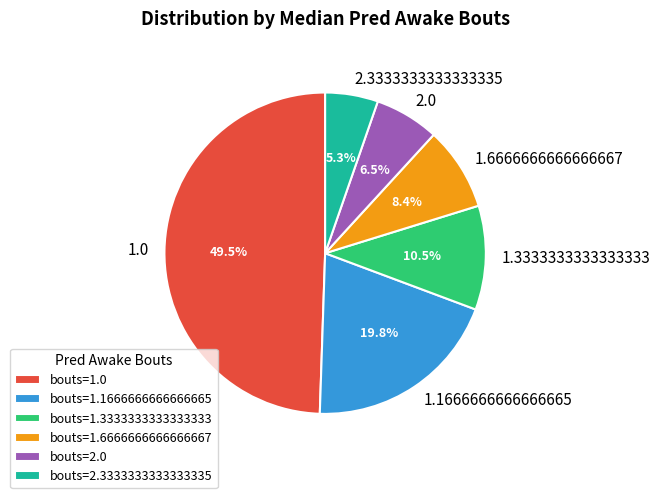

Is it true that 1.3333333333333333 is 2% of the pie?

False